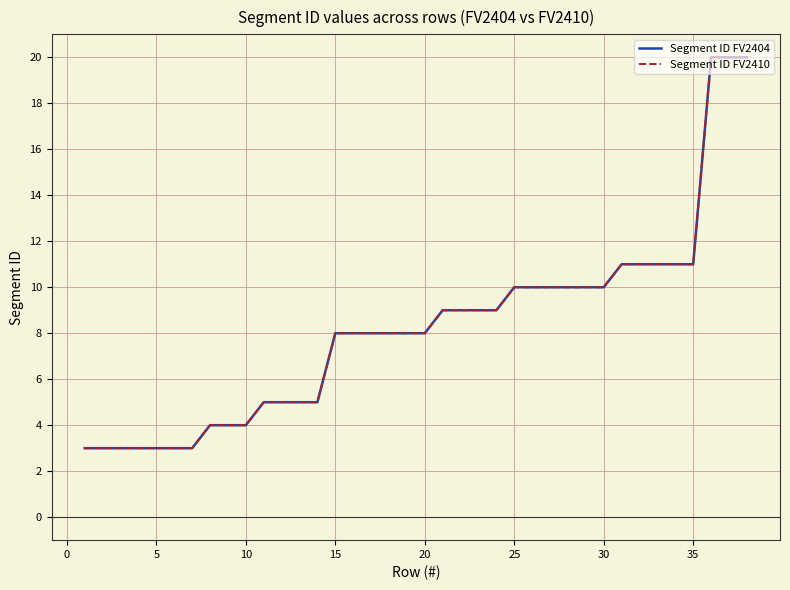

Which series has the largest total across all categories?

Segment ID FV2404